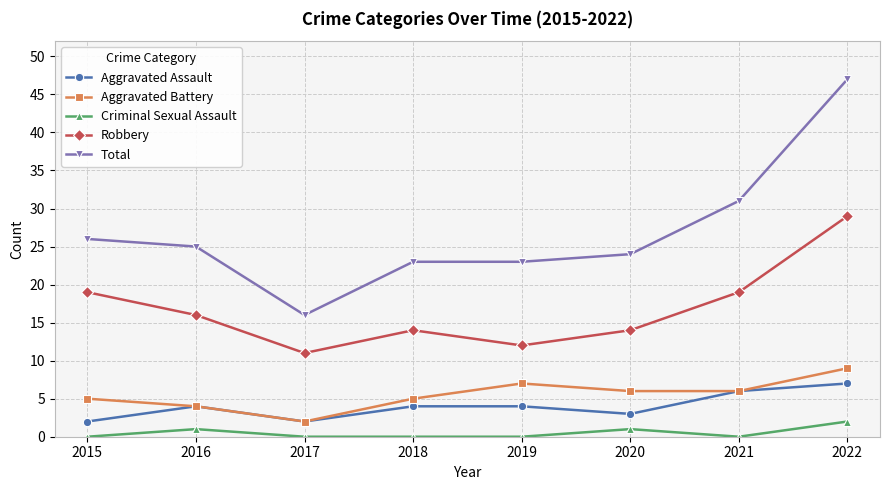

What is the difference between the highest and lowest values at 2018?

23